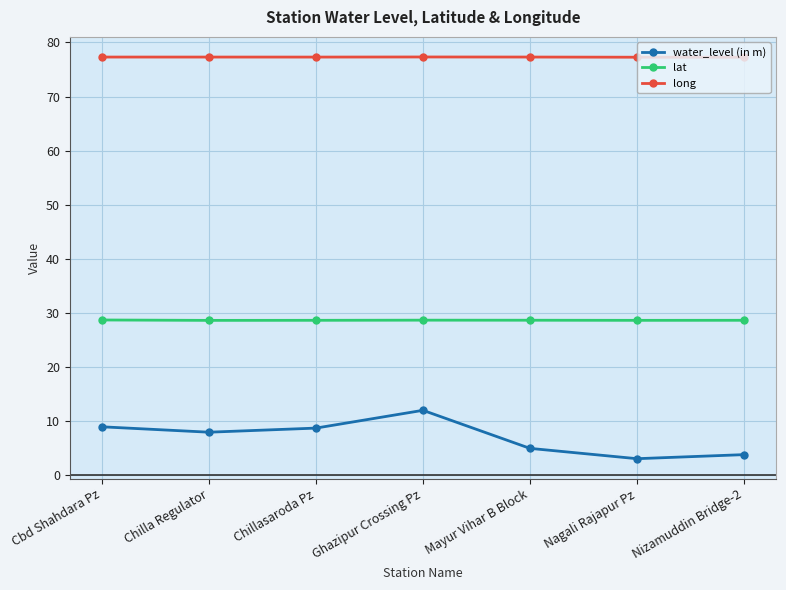

True or false: water_level (in m) and long cross at least once.

False